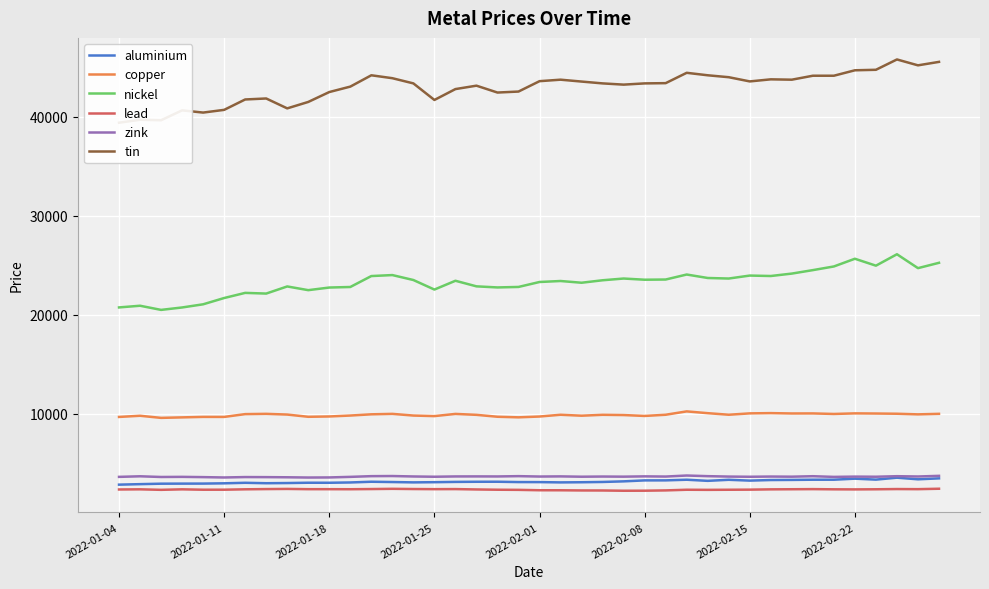

What is the value of the copper point at the 12th from the left?

9801.0